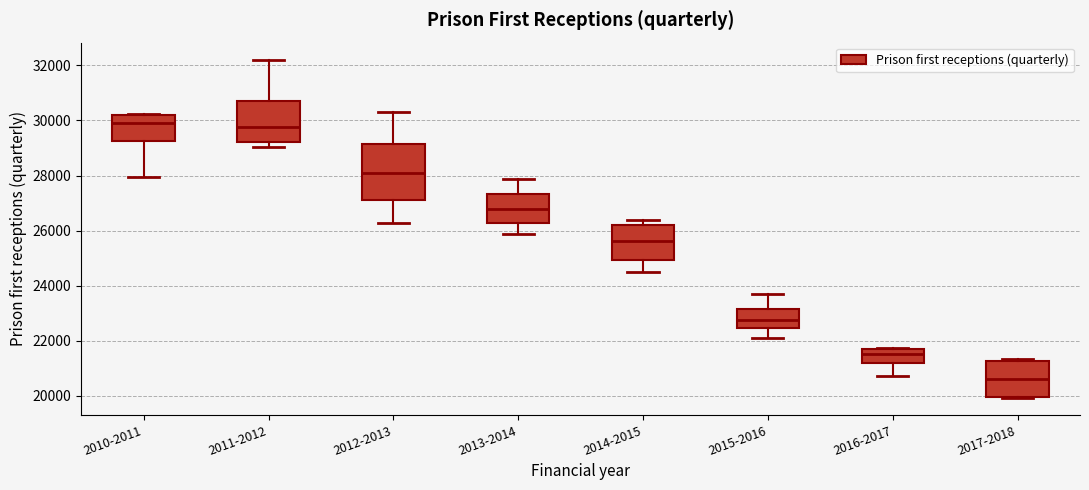

Which box is the tallest, from its lower edge to its upper edge?

2012-2013